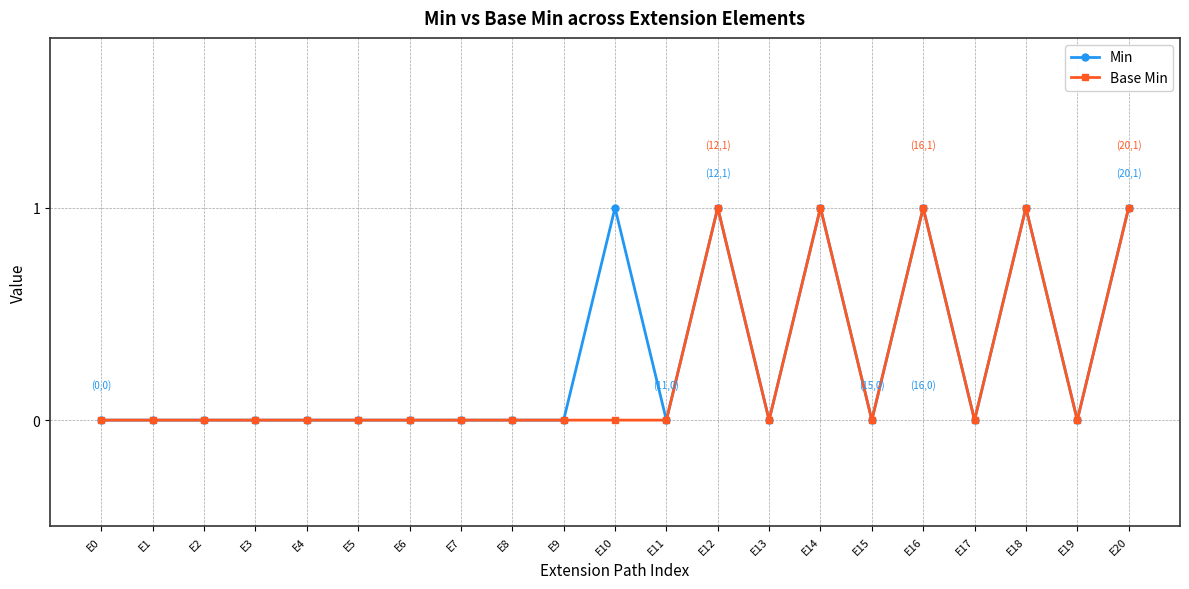

In Base Min, how many points are higher than both neighbors (excluding endpoints)?

4